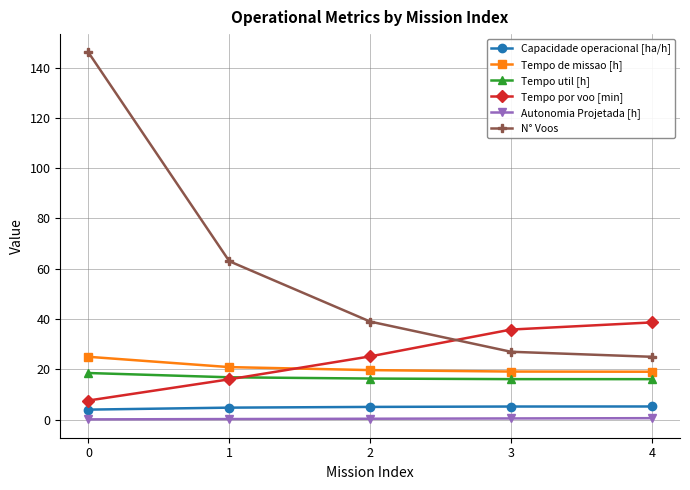

Which series has the largest range (max minus min)?

N° Voos